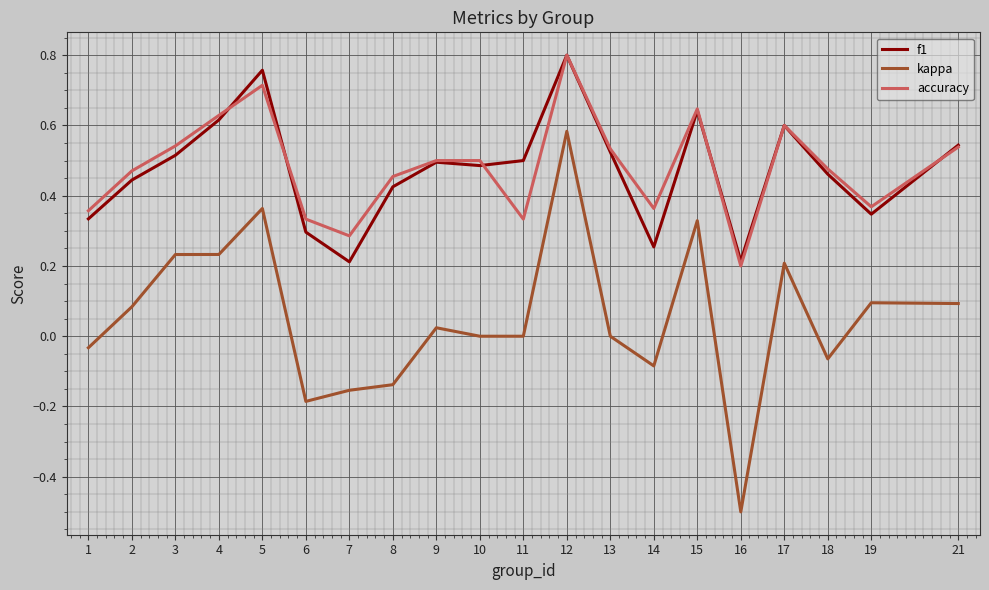

The value of kappa at 11 is -0.6. True or false?

False